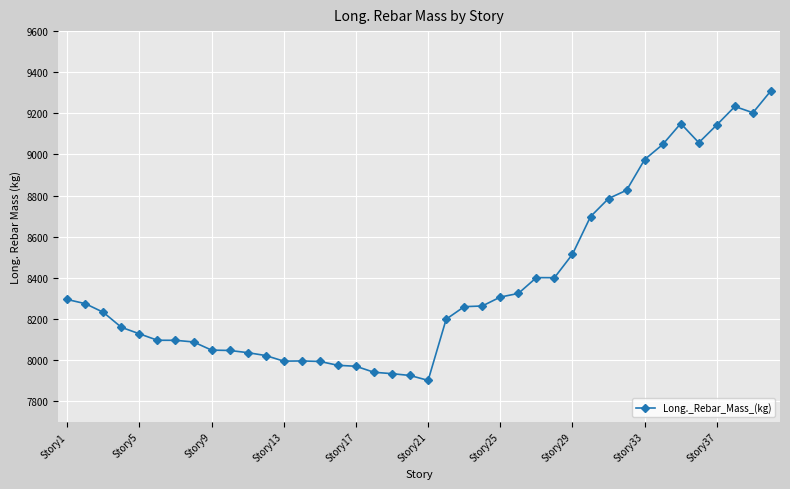

What is the minimum value shown in the chart?

7901.5